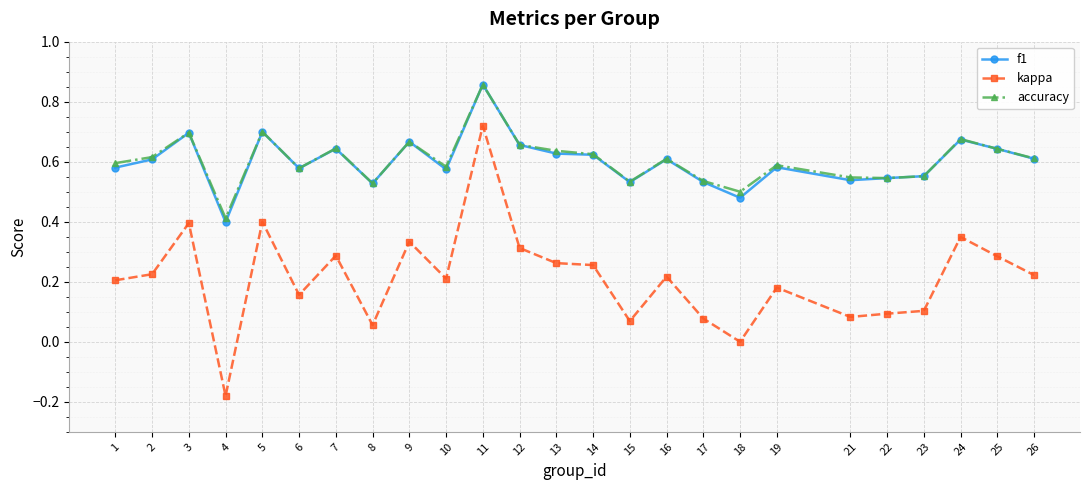

Which series changed the most between 15 and 26?

kappa